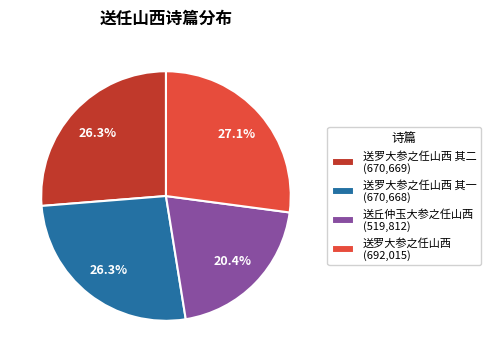

To the nearest percent, what is the average slice percentage?

25%